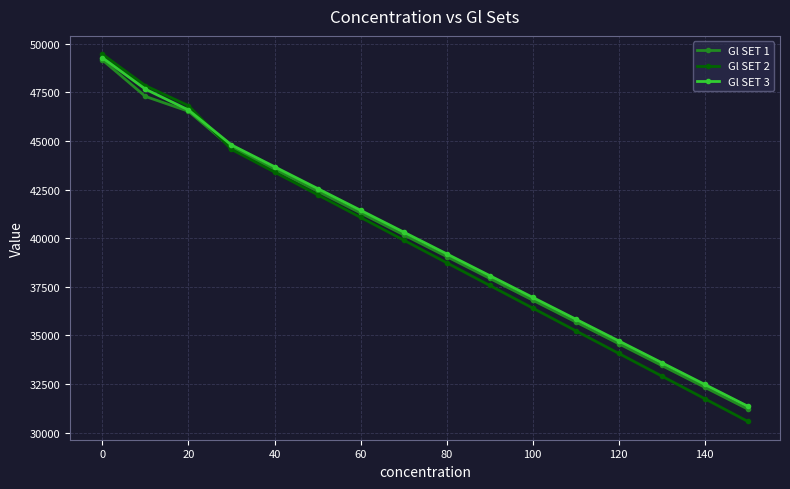

What is the value of the Gl SET 3 point at the 1st from the left?

49284